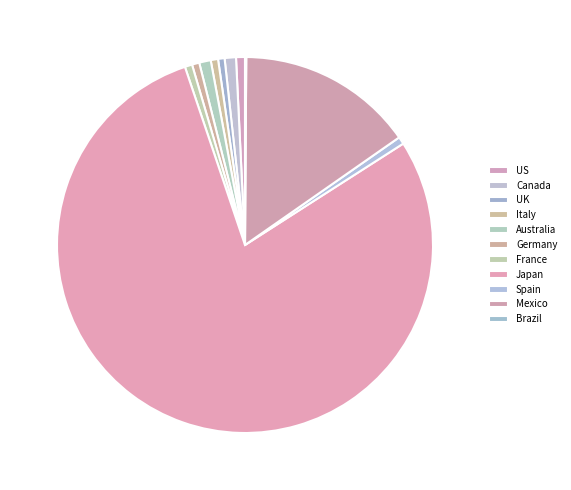

Rank the categories by value from lowest to highest.

Brazil, UK, Italy, Germany, France, Spain, US, Canada, Australia, Mexico, Japan